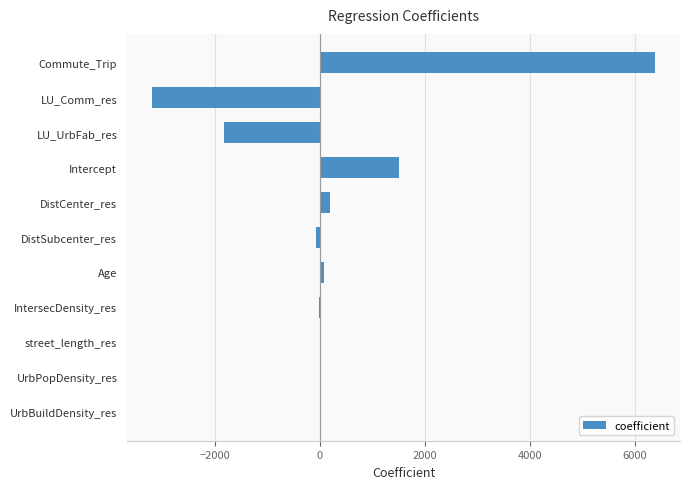

What is the sum of all values?

3042.5